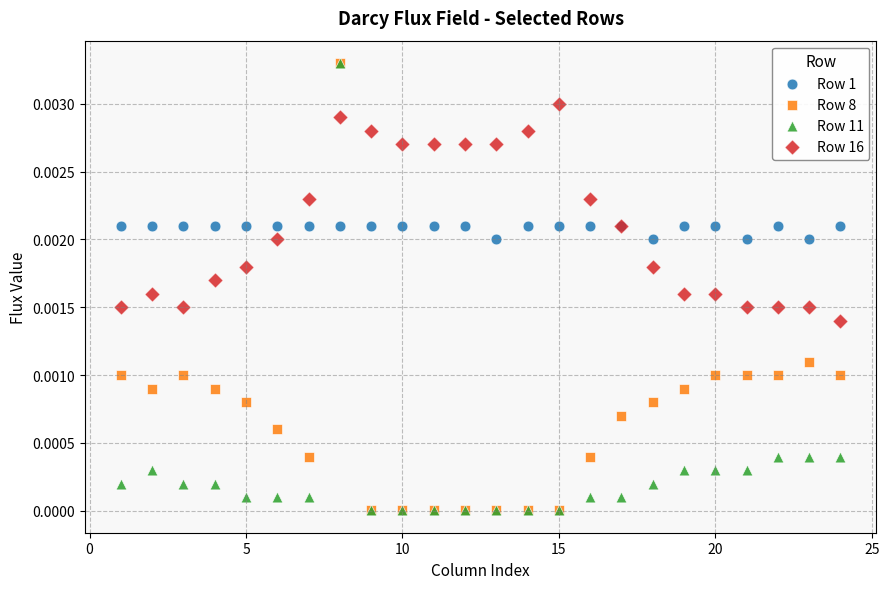

What are all the series names shown in the legend?

Row 1, Row 8, Row 11, Row 16